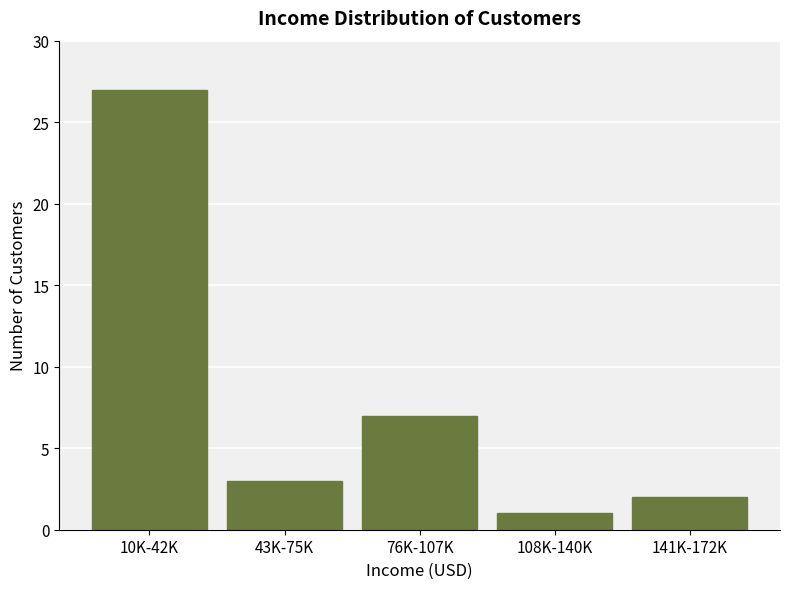

Reading right to left, list all the values displayed in this chart.

2	1	7	3	27